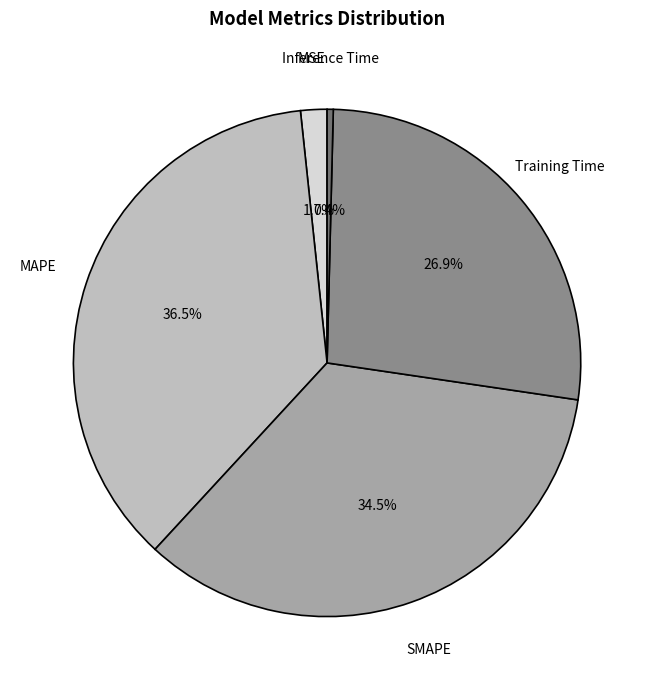

Rank the categories by value from highest to lowest.

MAPE, SMAPE, Training Time, MSE, Inference Time